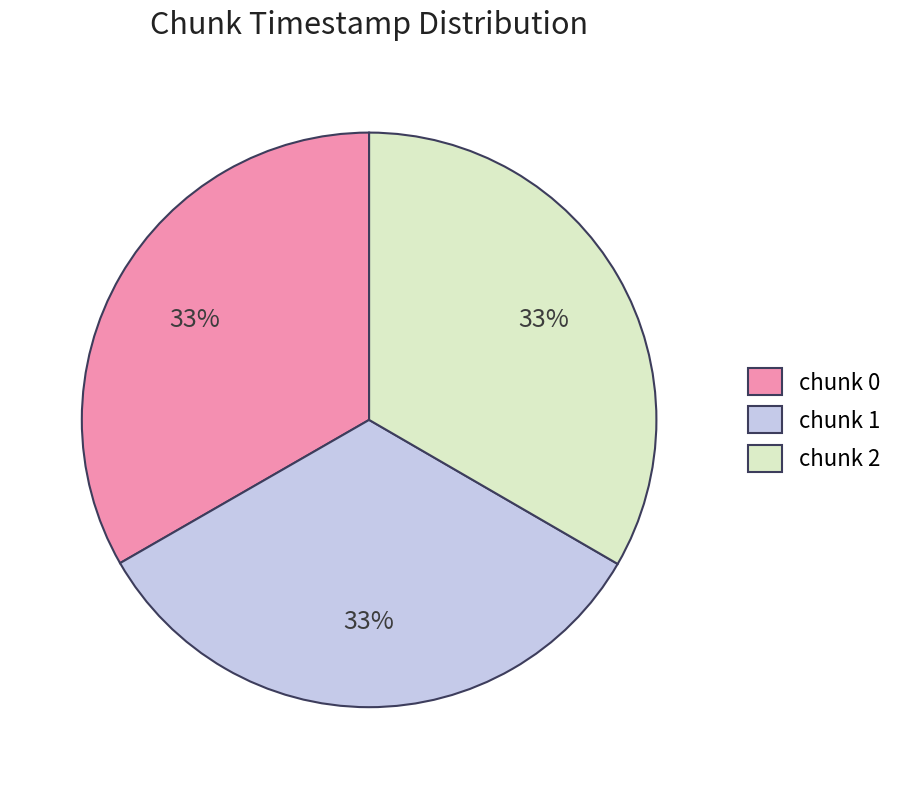

Does any single category account for the majority?

No